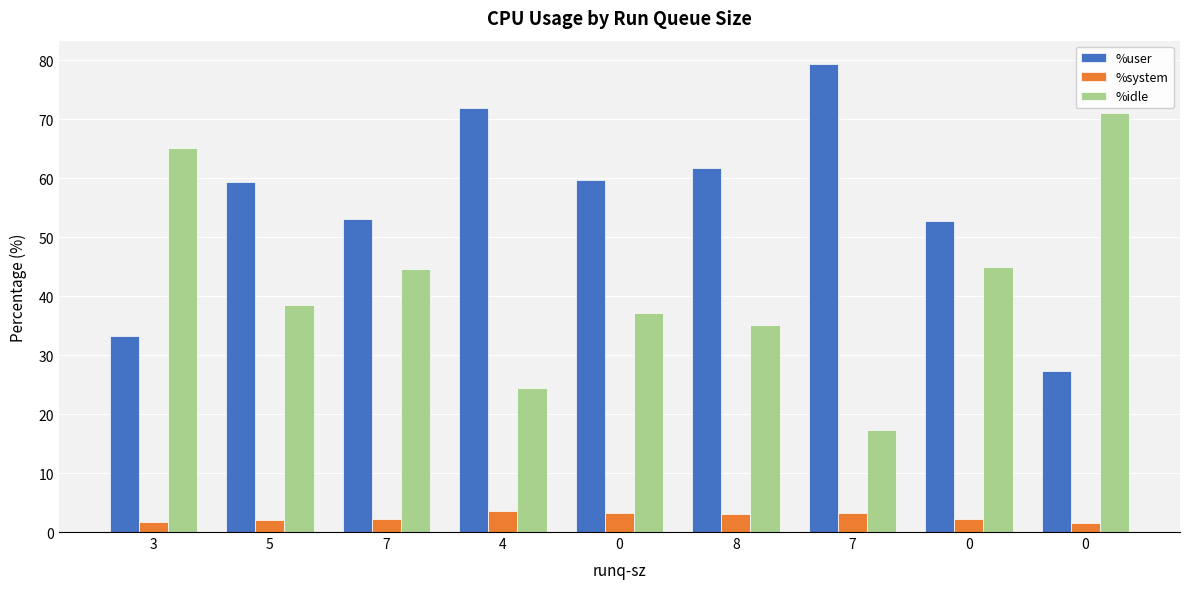

How many distinct data groups are displayed?

3